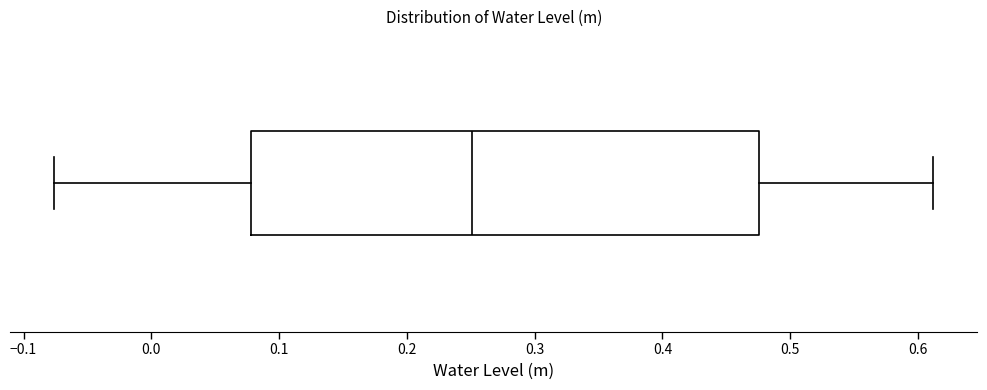

Where does the right whisker of the box end on the x-axis? The values are not printed on the chart, so give them approximately, as read against the axis.

0.61